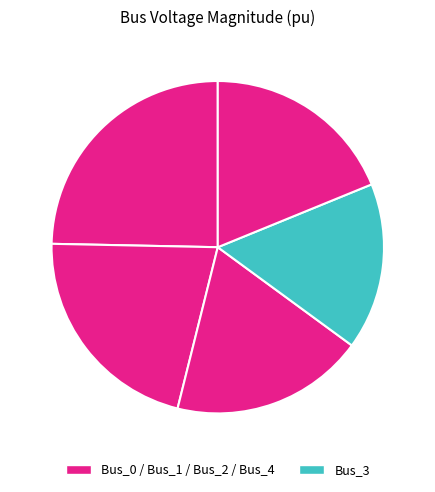

How many segments does this pie chart have?

5